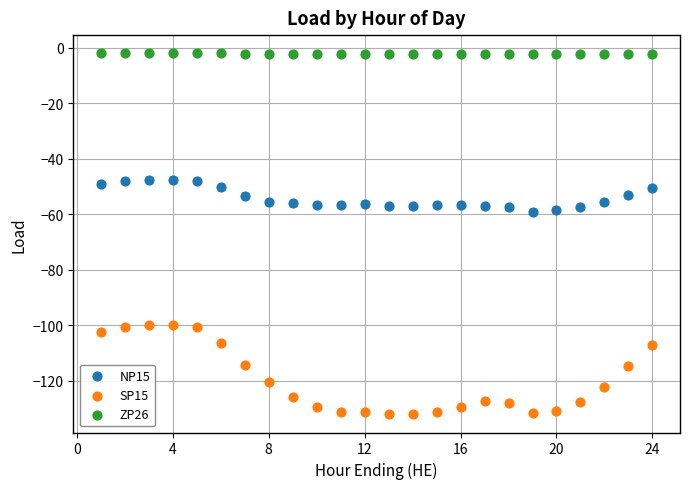

Which series contains the lowest Y value?

SP15